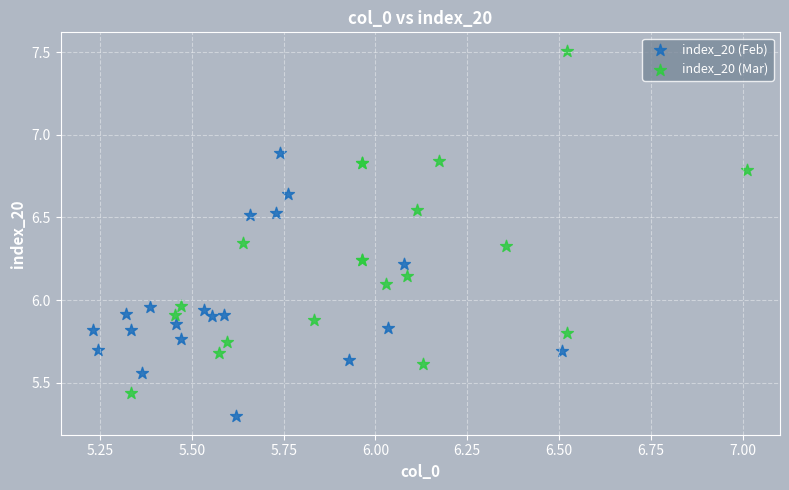

Which series reaches the minimum Y coordinate?

index_20 (Feb)